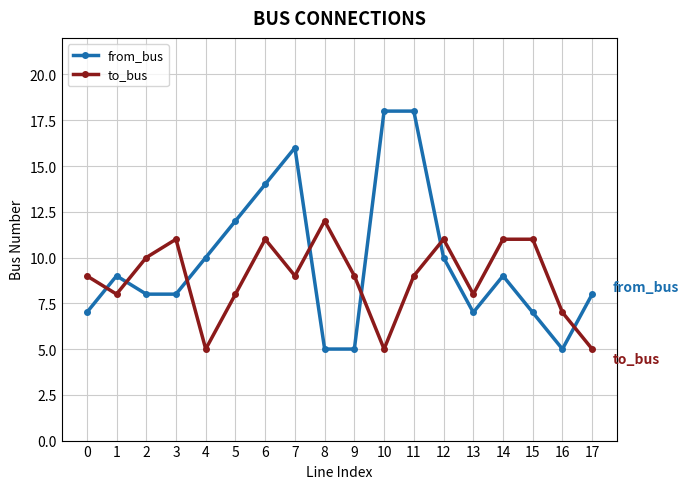

Where is the first local minimum for to_bus?

1